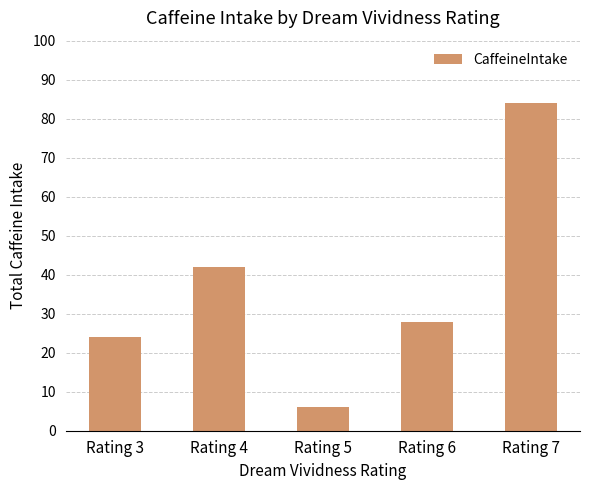

How many values are below 28?

2